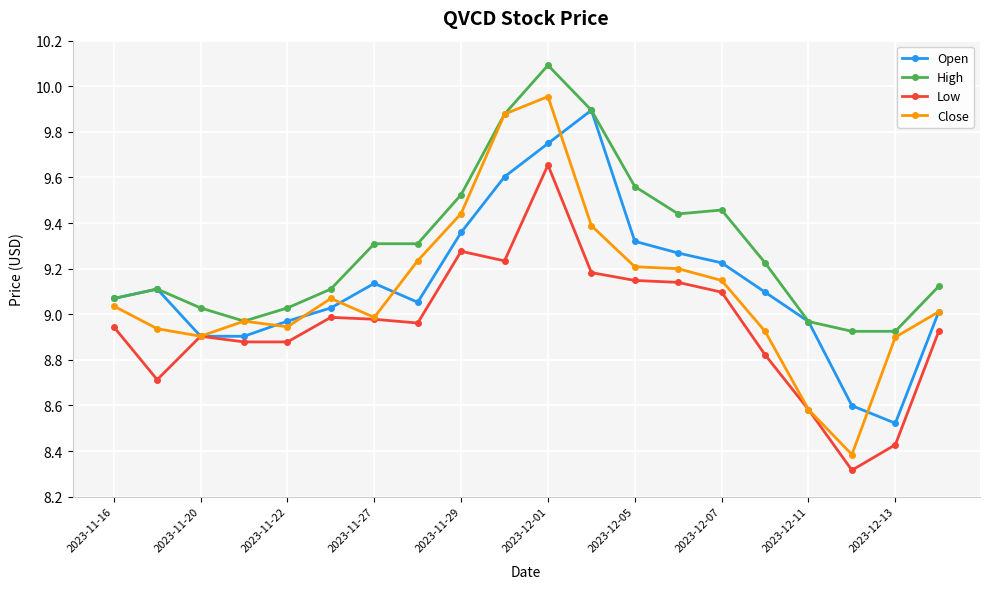

What is the smallest value displayed?

8.3